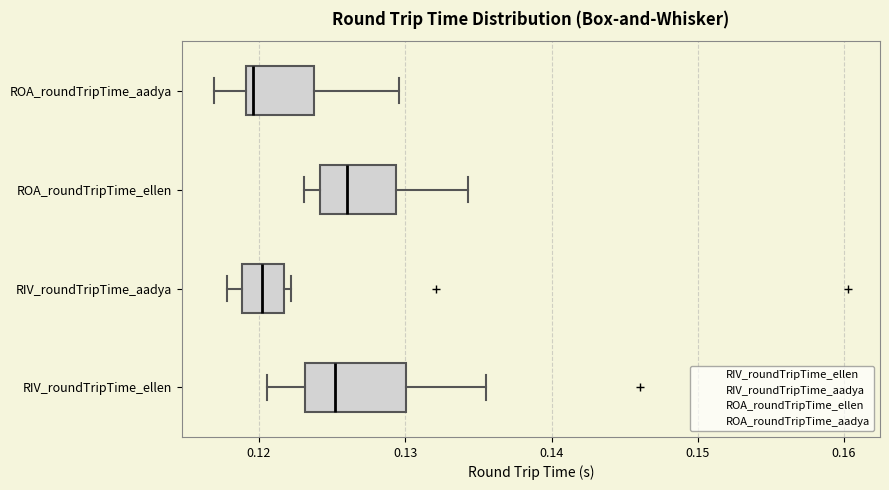

Reading bottom to top, read every box against the x-axis: the position of its median line, the range the box covers, and the ends of its whiskers. The values are not printed on the chart, so give them approximately, as read against the axis.

RIV_roundTripTime_ellen: median 0.125, box 0.123 to 0.130, whiskers 0.121 to 0.135
RIV_roundTripTime_aadya: median 0.120, box 0.119 to 0.122, whiskers 0.118 to 0.122 (just right of the box's right edge)
ROA_roundTripTime_ellen: median 0.126, box 0.124 to 0.129, whiskers 0.123 to 0.134
ROA_roundTripTime_aadya: median 0.120, box 0.119 to 0.124, whiskers 0.117 to 0.130